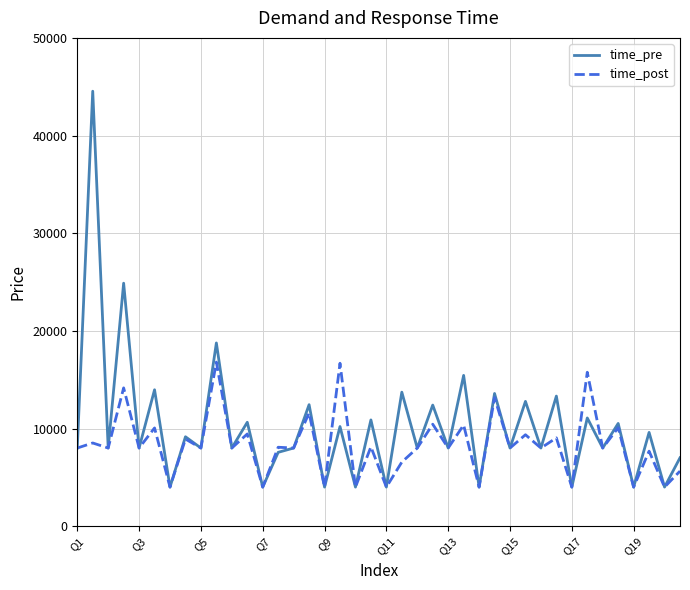

Which series has the widest spread of values?

time_pre